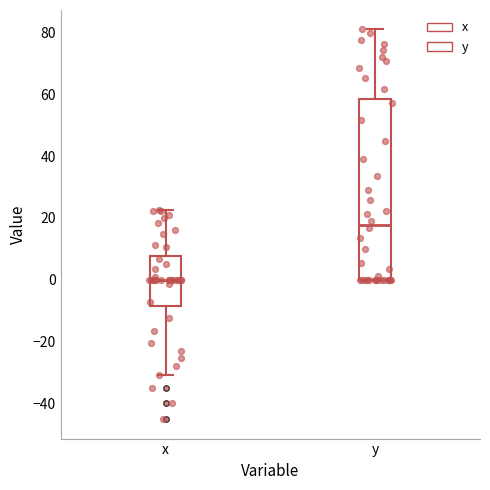

Where is the upper edge of the box for y on the y-axis? The values are not printed on the chart, so give them approximately, as read against the axis.

58